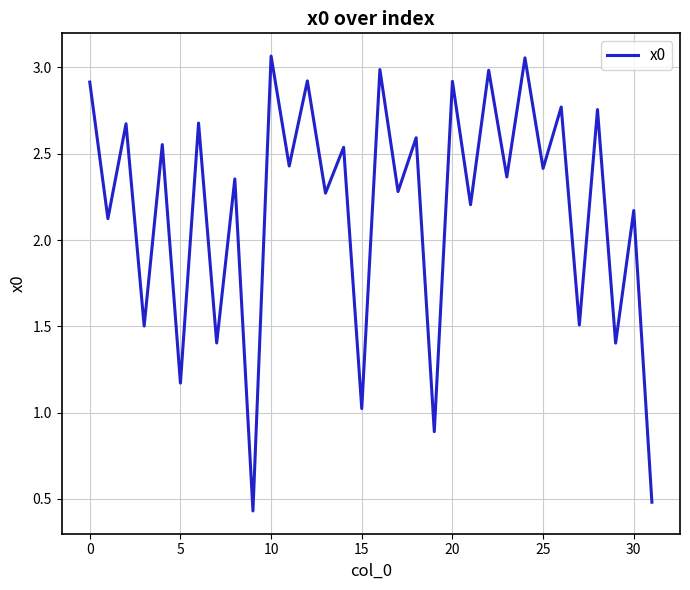

How many lines are shown in the chart?

1